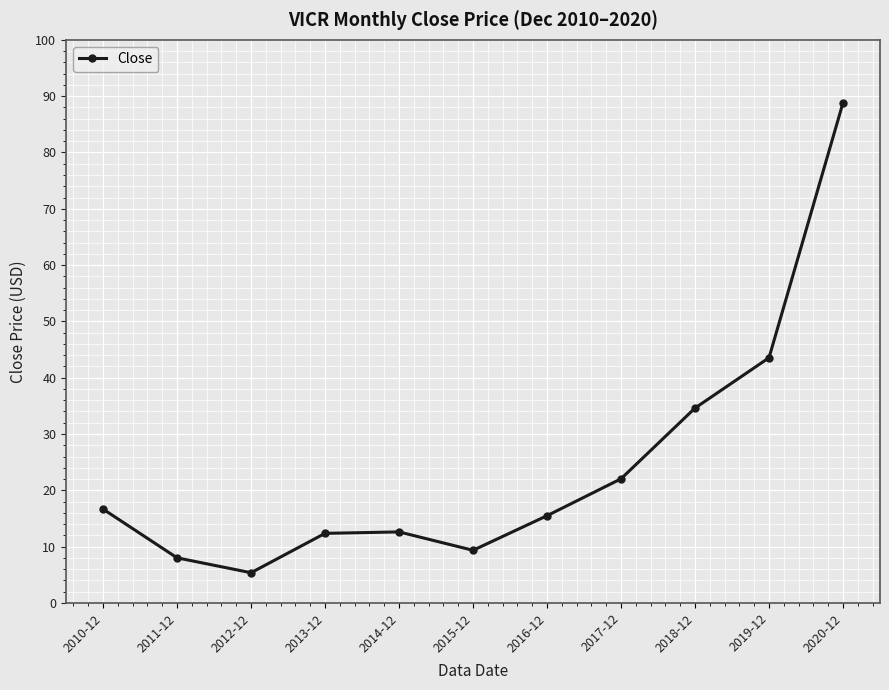

What position from the right is 2015-12?

6